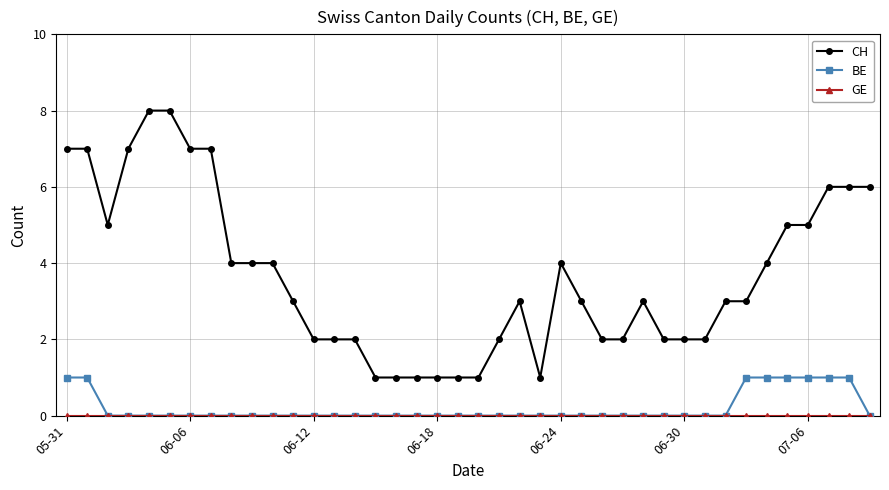

True or false: BE and CH cross at least once.

False